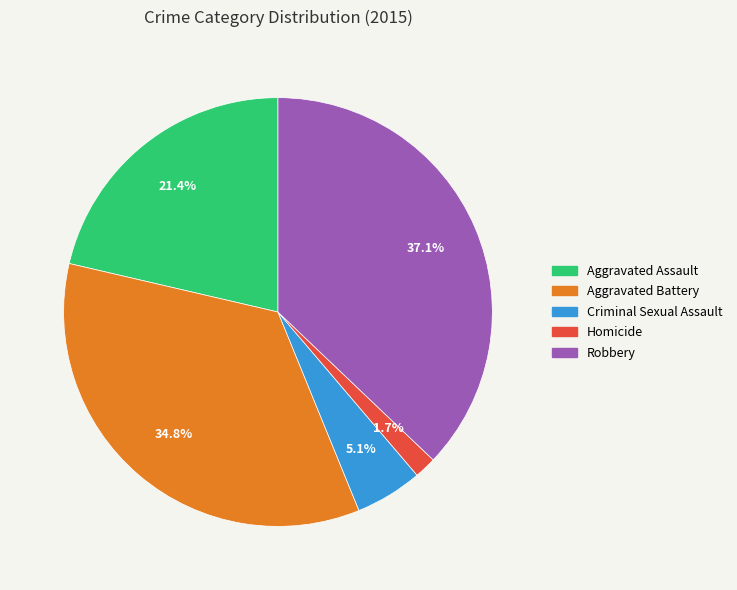

To the nearest percent, what portion does Aggravated Battery represent?

35%